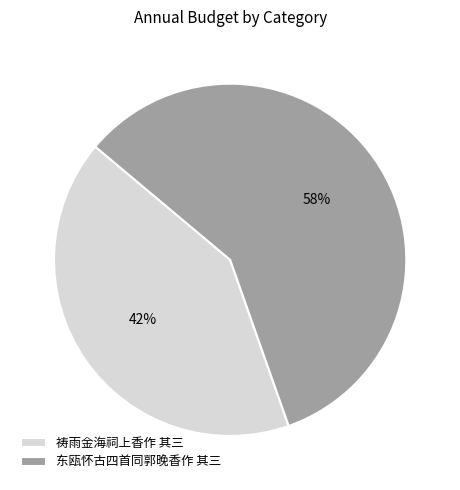

How many slices are in this pie chart?

2